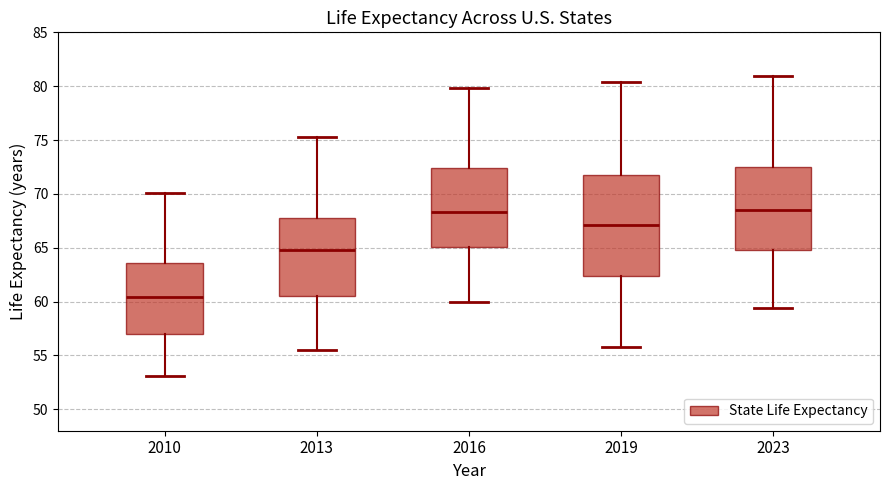

Reading left to right, read every box against the y-axis: the position of its median line, the range the box covers, and the ends of its whiskers. The values are not printed on the chart, so give them approximately, as read against the axis.

2010: median 60.5, box 57.0 to 63.5, whiskers 53.0 to 70.0
2013: median 65.0, box 60.5 to 68.0, whiskers 55.5 to 75.5
2016: median 68.5, box 65.0 to 72.5, whiskers 60.0 to 80.0
2019: median 67.0, box 62.5 to 71.5, whiskers 56.0 to 80.5
2023: median 68.5, box 64.5 to 72.5, whiskers 59.5 to 81.0